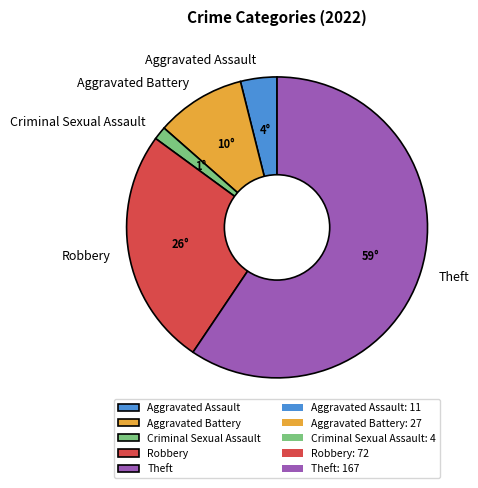

What is the ratio of the value at Aggravated Battery to the value at Robbery?

0.4